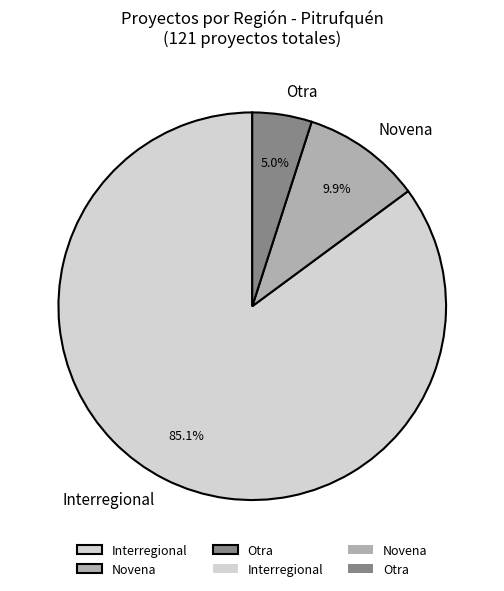

Which category accounts for the majority?

Interregional